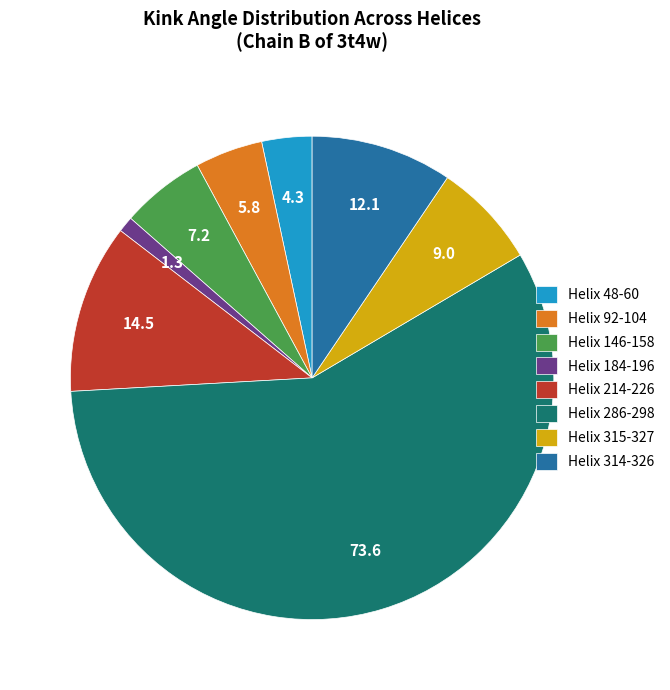

Is it true that Helix 92-104 is 5% of the pie?

True